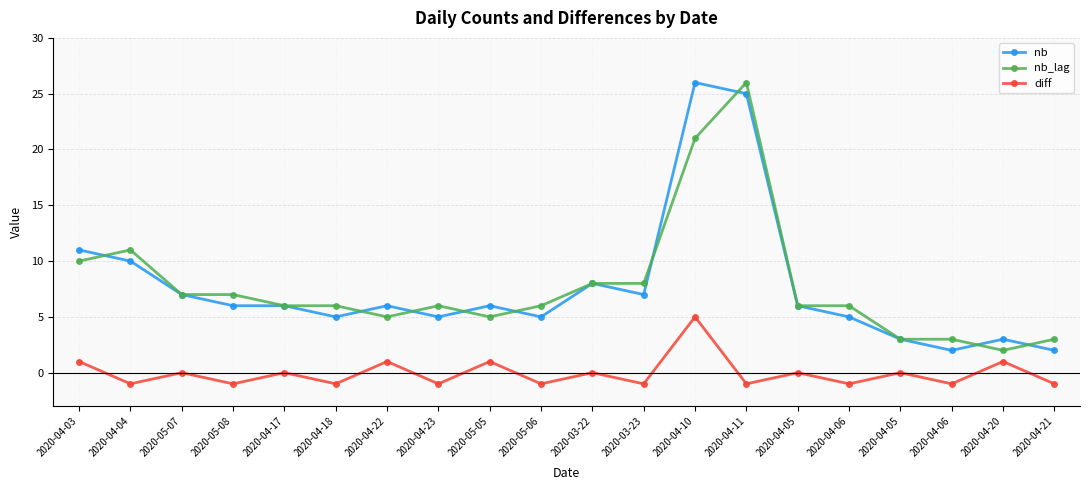

In nb_lag, how many points are higher than both neighbors (excluding endpoints)?

3